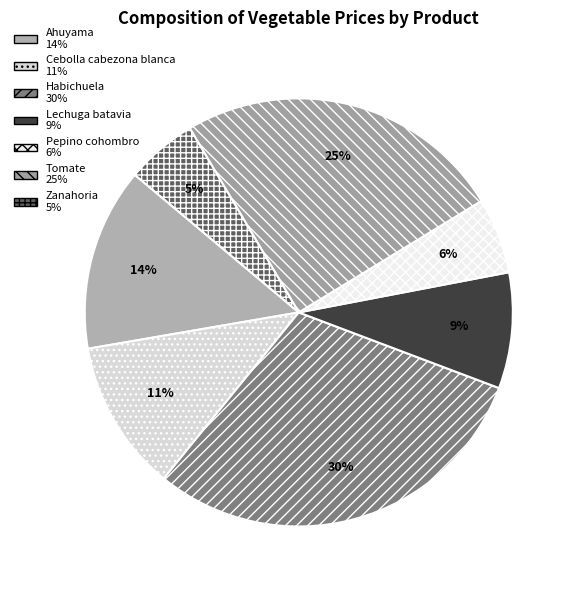

To the nearest percent, what percentage of the pie is Ahuyama?

14%